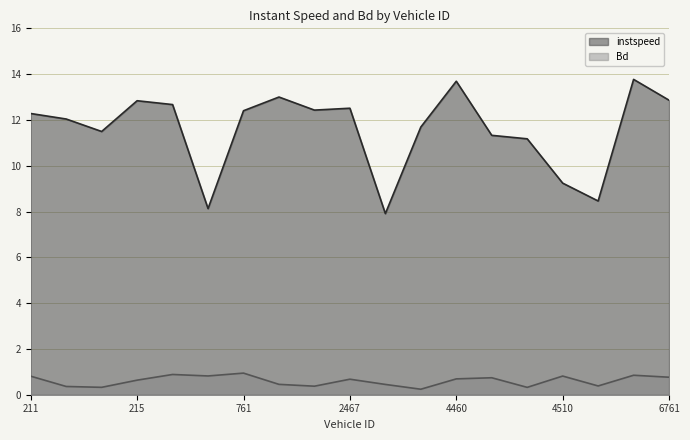

Which series has the largest total across all categories?

instspeed